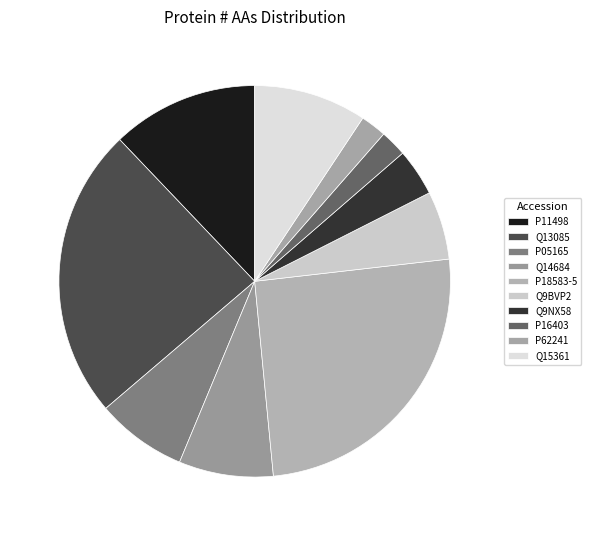

Count the number of slices in the pie.

10